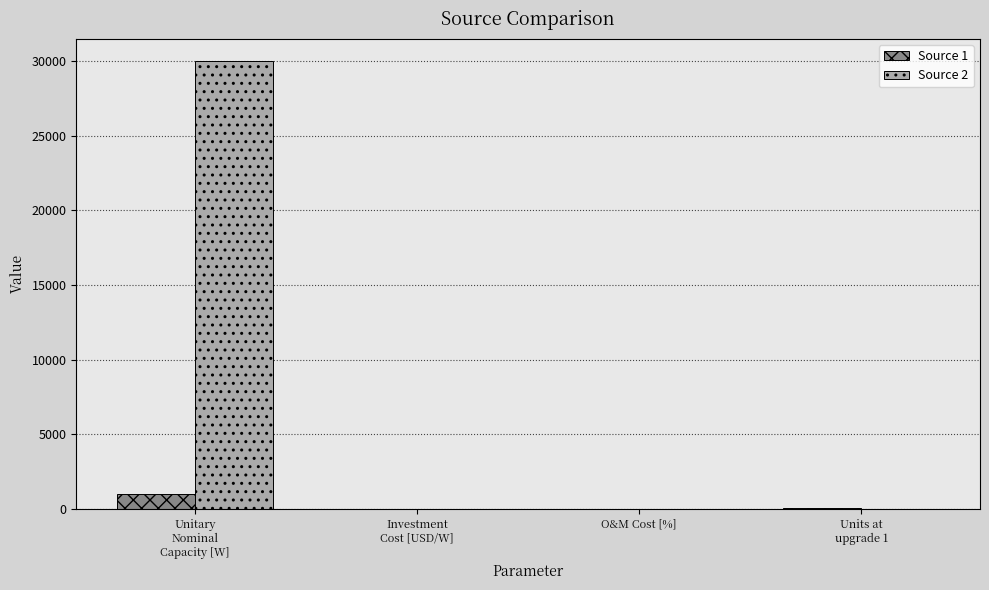

Count the number of data series in this chart.

2